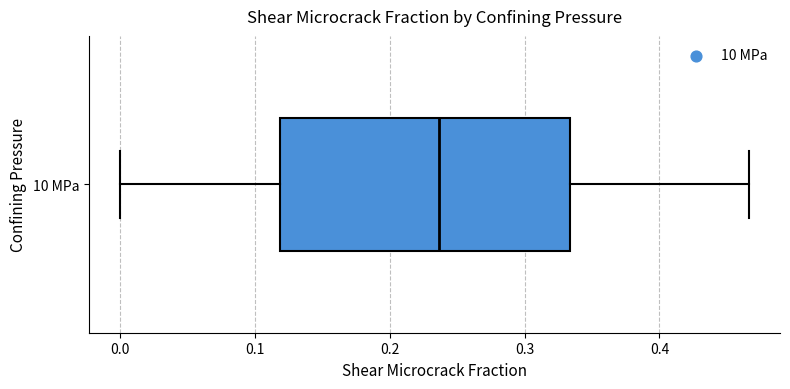

Transcribe this box plot: give where the median line is, the range the box spans, and where the two whiskers end, as read against the x-axis. The values are not printed on the chart, so give them approximately, as read against the axis.

median 0.24, box 0.12 to 0.33, whiskers 0.00 to 0.47